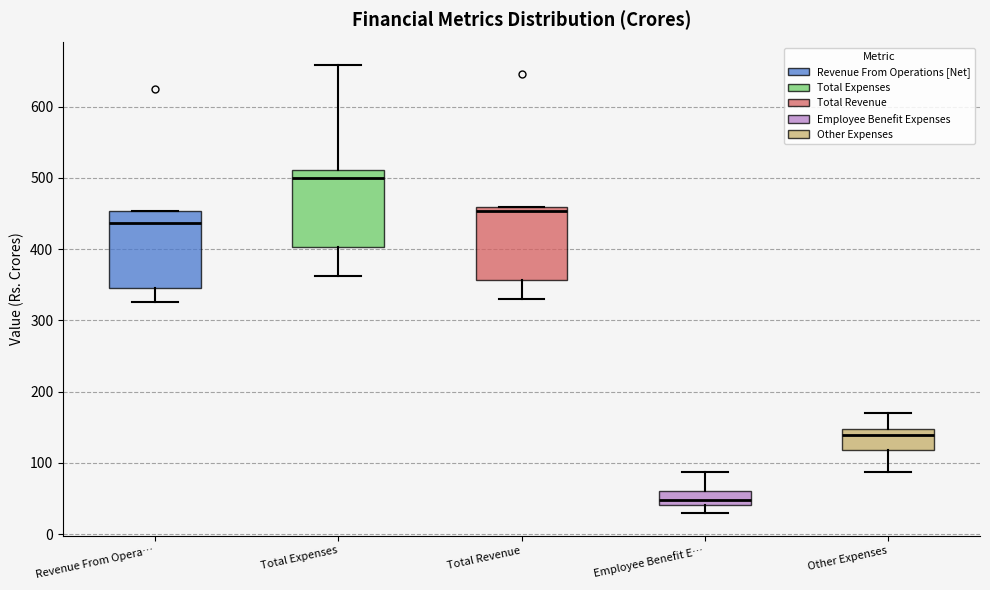

Reading left to right, transcribe this box plot: for each box, give where its median line is, the range the box spans, and where its two whiskers end, as read against the y-axis. The values are not printed on the chart, so give them approximately, as read against the axis.

Revenue From Opera…: median 440, box 340 to 450, whiskers 330 to 450
Total Expenses: median 500, box 400 to 510, whiskers 360 to 660
Total Revenue: median 450, box 360 to 460, whiskers 330 to 460
Employee Benefit E…: median 50, box 40 to 60, whiskers 30 to 90
Other Expenses: median 140, box 120 to 150, whiskers 90 to 170